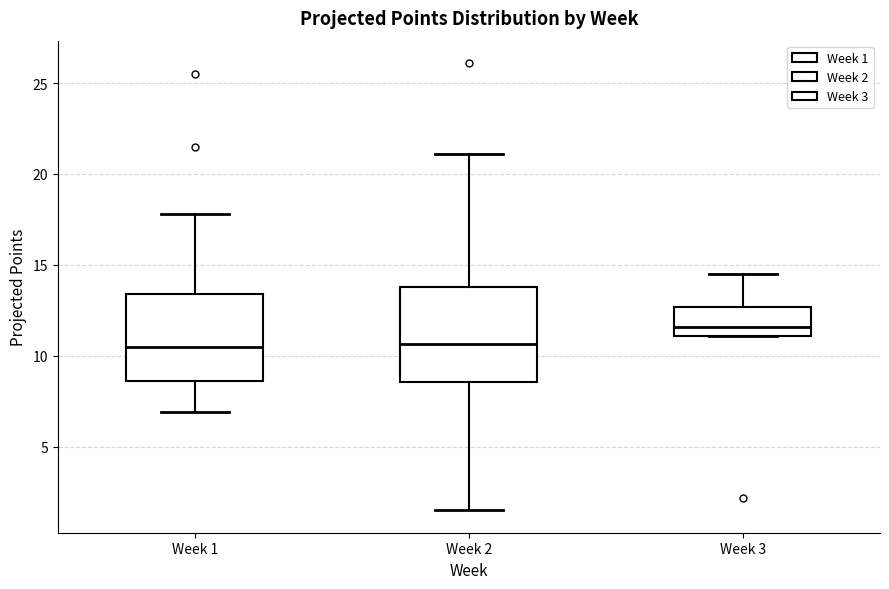

Reading left to right, transcribe this box plot: for each box, give where its median line is, the range the box spans, and where its two whiskers end, as read against the y-axis. The values are not printed on the chart, so give them approximately, as read against the axis.

Week 1: median 10.5, box 8.5 to 13.5, whiskers 7.0 to 18.0
Week 2: median 10.5, box 8.5 to 14.0, whiskers 1.5 to 21.0
Week 3: median 11.5, box 11.0 to 12.5, whiskers 11.0 to 14.5